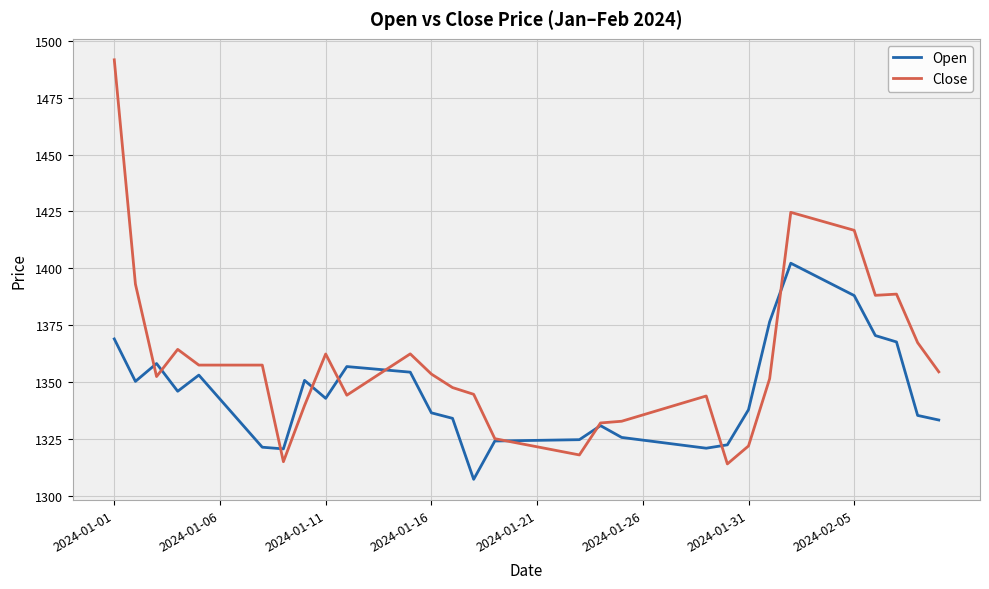

Which series has the largest total across all categories?

Close